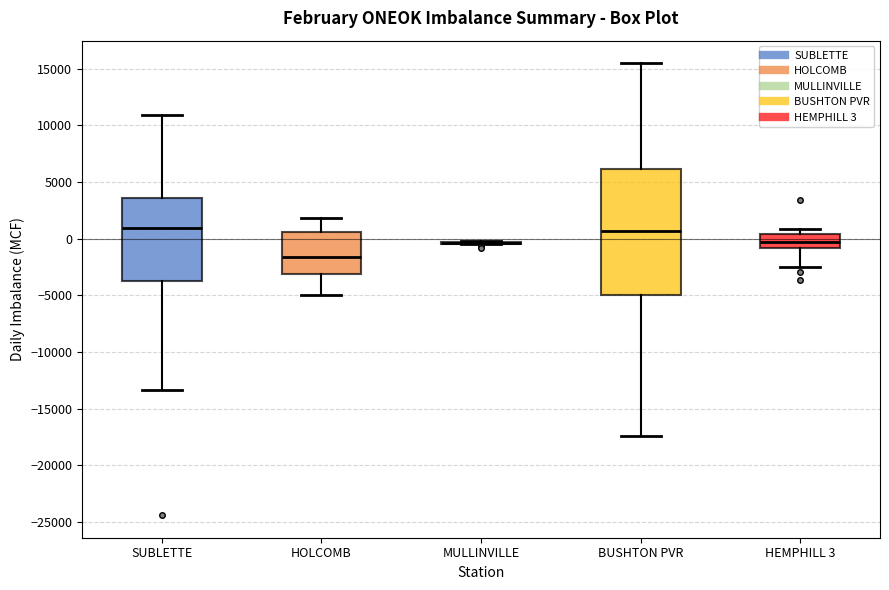

Where does the median line of the box for HOLCOMB sit on the y-axis? The values are not printed on the chart, so give them approximately, as read against the axis.

-1500